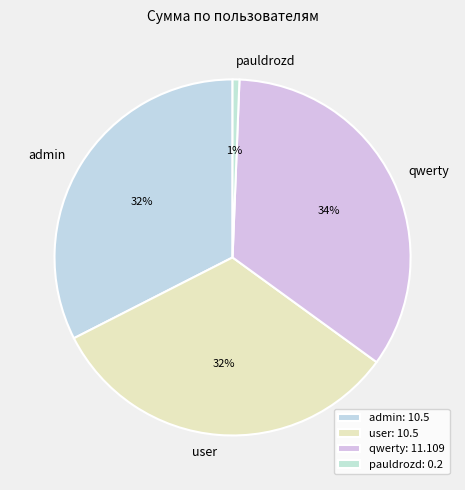

What percentage is the admin slice, to the nearest percent?

32%